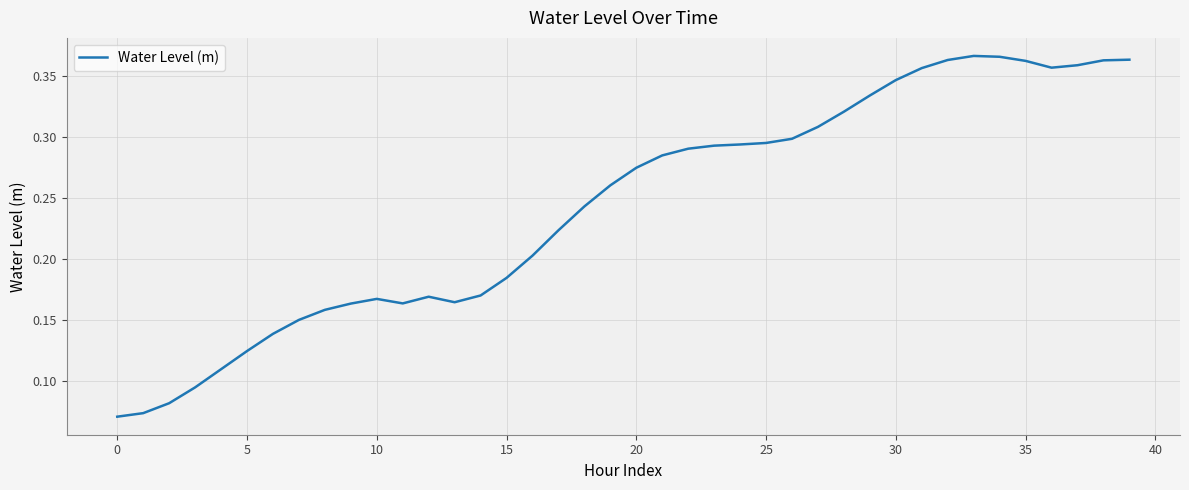

At which category does the chart reach its minimum across all series?

0